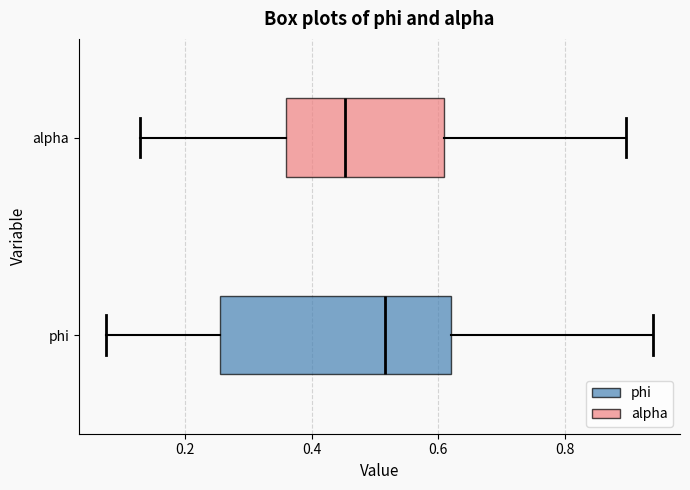

Where does the median line of the box for alpha sit on the x-axis? The values are not printed on the chart, so give them approximately, as read against the axis.

0.46